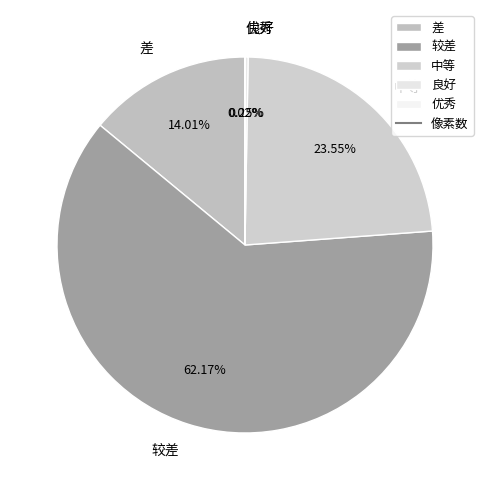

What is the largest slice in the pie chart?

较差